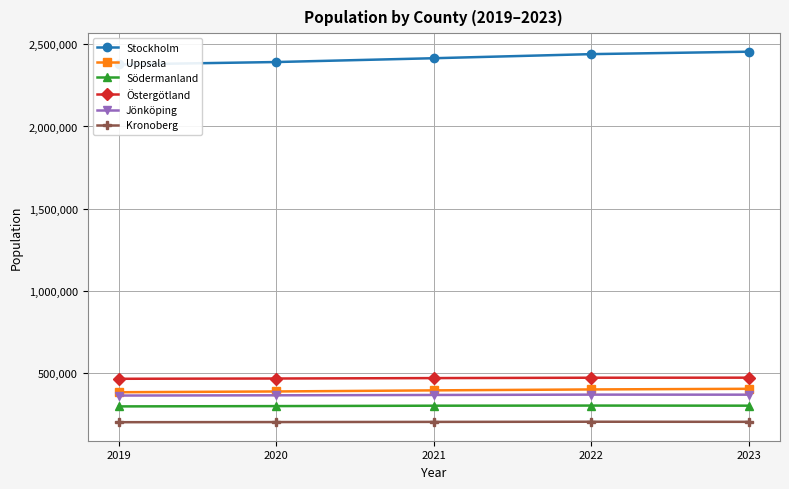

List the labels in order of Södermanland value, largest first.

2022, 2023, 2021, 2020, 2019